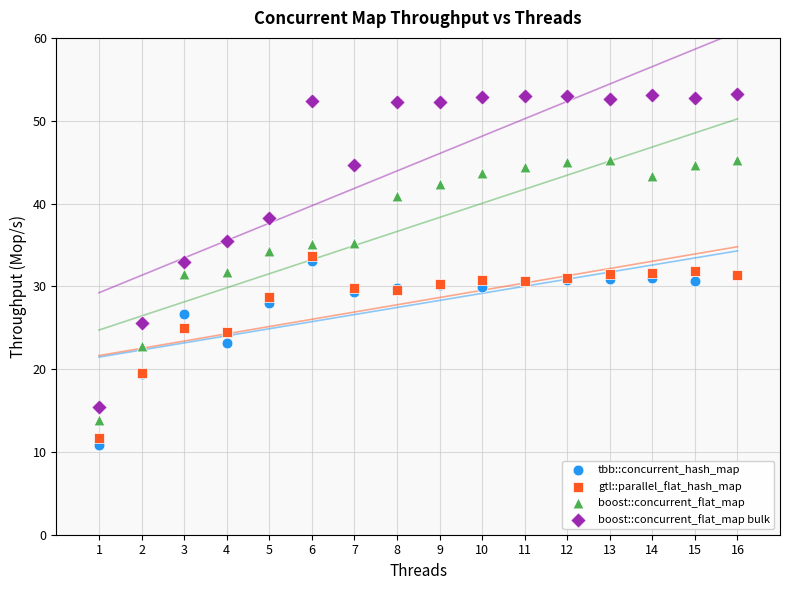

What is the X range (max minus min) for the scatter plot?

15.0